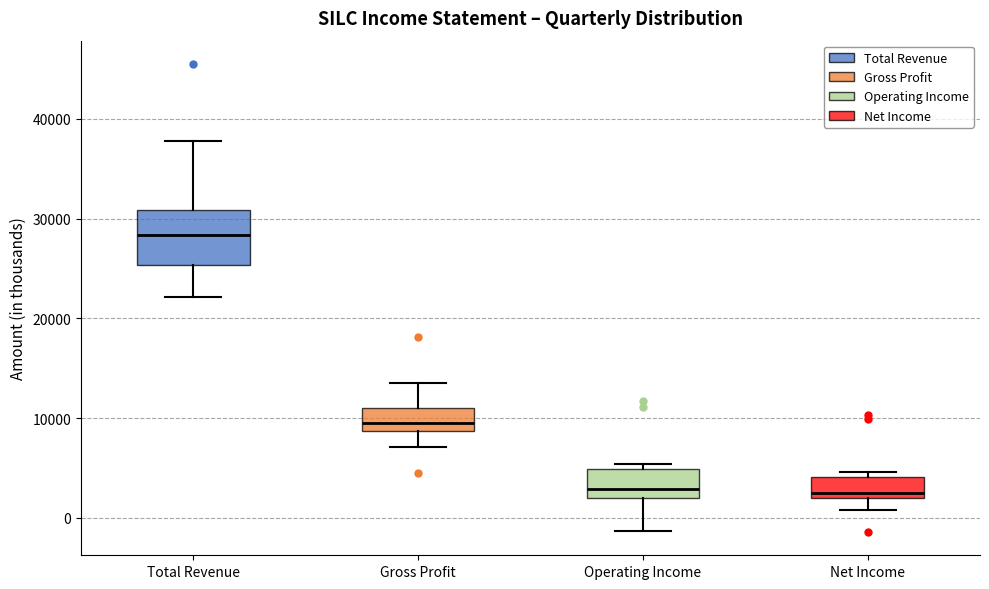

Reading left to right, transcribe this box plot: for each box, give where its median line is, the range the box spans, and where its two whiskers end, as read against the y-axis. The values are not printed on the chart, so give them approximately, as read against the axis.

Total Revenue: median 28000, box 25000 to 31000, whiskers 22000 to 38000
Gross Profit: median 10000, box 9000 to 11000, whiskers 7000 to 14000
Operating Income: median 3000, box 2000 to 5000, whiskers -1000 to 5000 (just above the box's upper edge)
Net Income: median 3000, box 2000 to 4000, whiskers 1000 to 5000